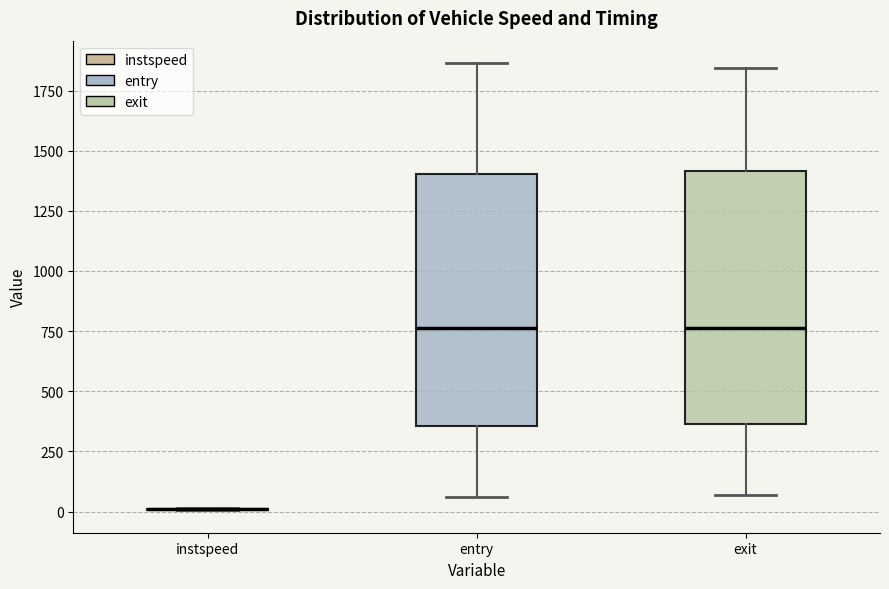

Where does the lower whisker of the box for exit end on the y-axis? The values are not printed on the chart, so give them approximately, as read against the axis.

50